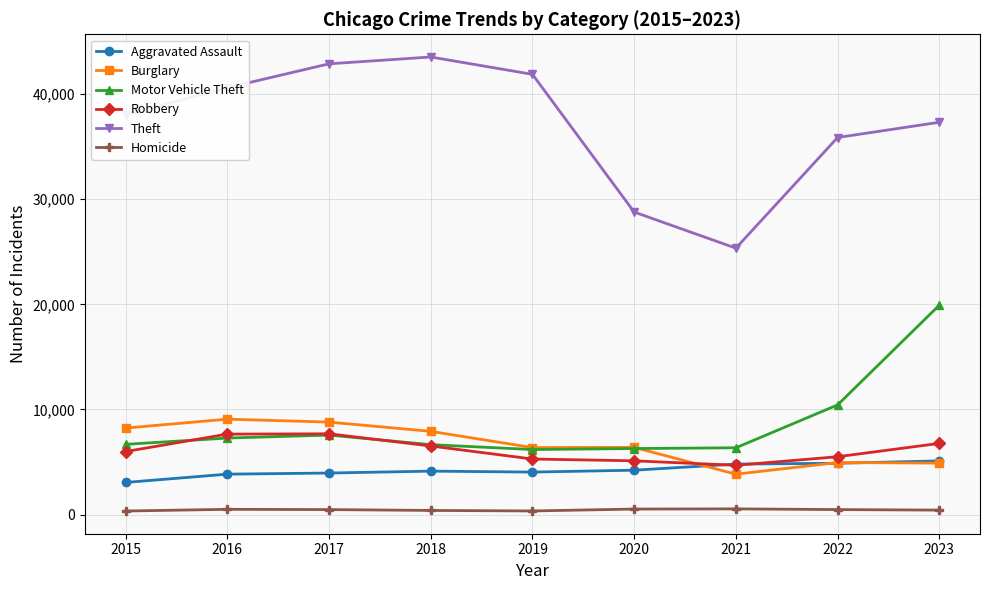

List the series in order of their peak value, lowest first.

Homicide, Aggravated Assault, Robbery, Burglary, Motor Vehicle Theft, Theft